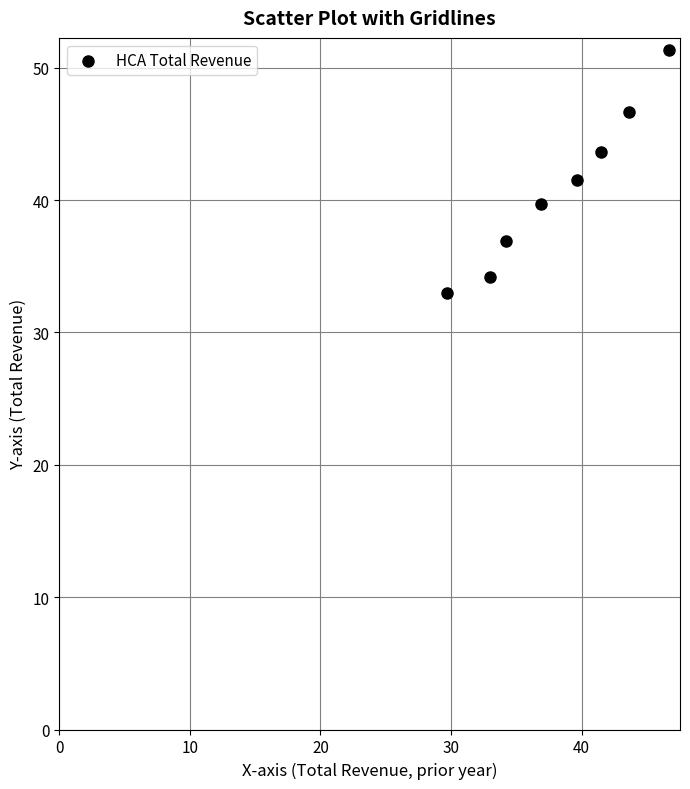

What is the average X value?

38.2